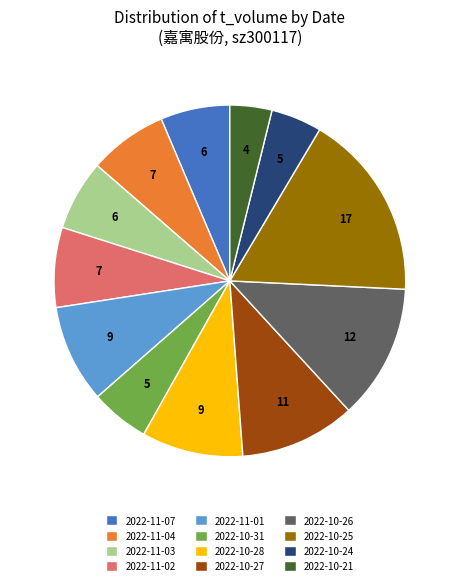

What is the ratio of the value at 2022-10-26 to the value at 2022-10-24?

2.7